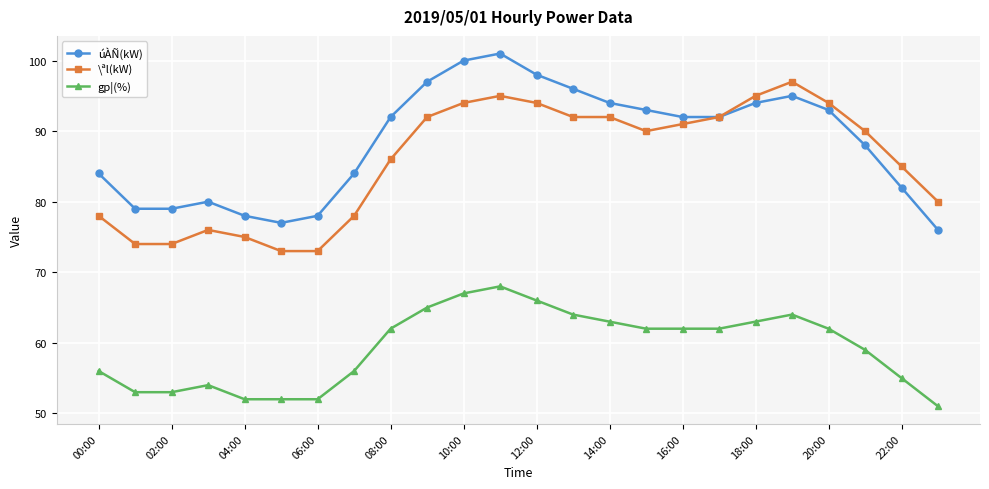

True or false: úÀÑ(kW) has more than 1 points higher than both neighbors.

True